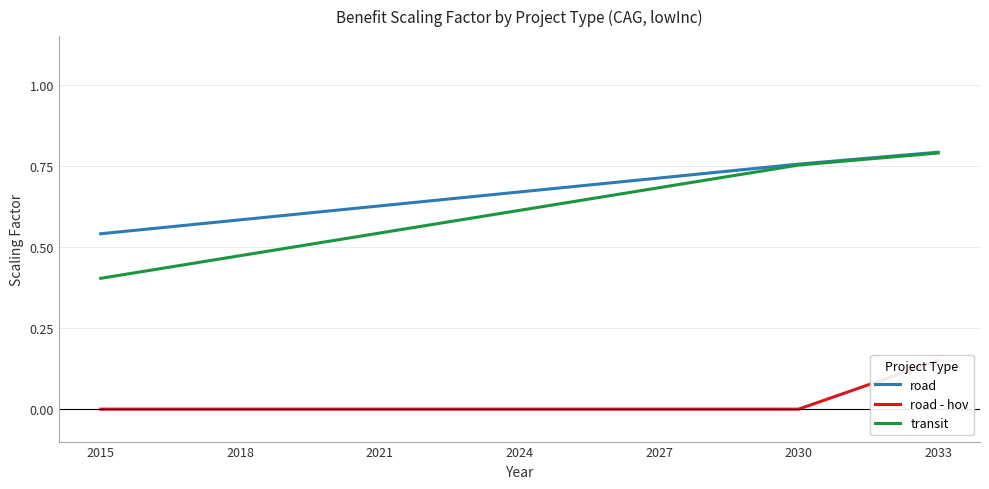

Reading left to right, list all the values displayed in this chart.

road: 0.5	0.6	0.6	0.6	0.6	0.6	0.6	0.6	0.7	0.7	0.7	0.7	0.7	0.7	0.7	0.8	0.8	0.8	0.8
road - hov: 0.0	0.0	0.0	0.0	0.0	0.0	0.0	0.0	0.0	0.0	0.0	0.0	0.0	0.0	0.0	0.0	0.1	0.1	0.2
transit: 0.4	0.4	0.4	0.5	0.5	0.5	0.5	0.6	0.6	0.6	0.6	0.7	0.7	0.7	0.7	0.8	0.8	0.8	0.8